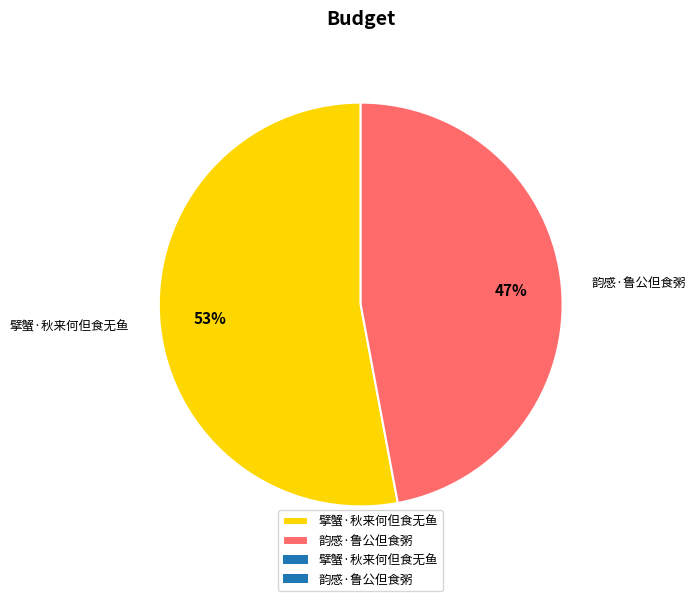

To the nearest percent, what portion does 韵感·鲁公但食粥 represent?

47%